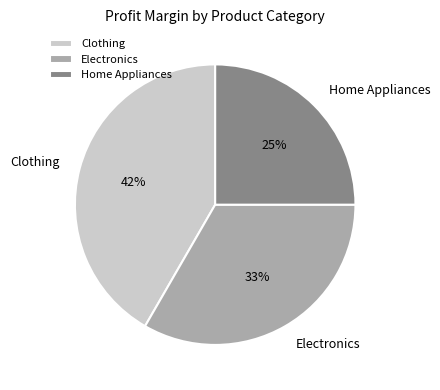

To the nearest percent, what portion does Electronics represent?

33%